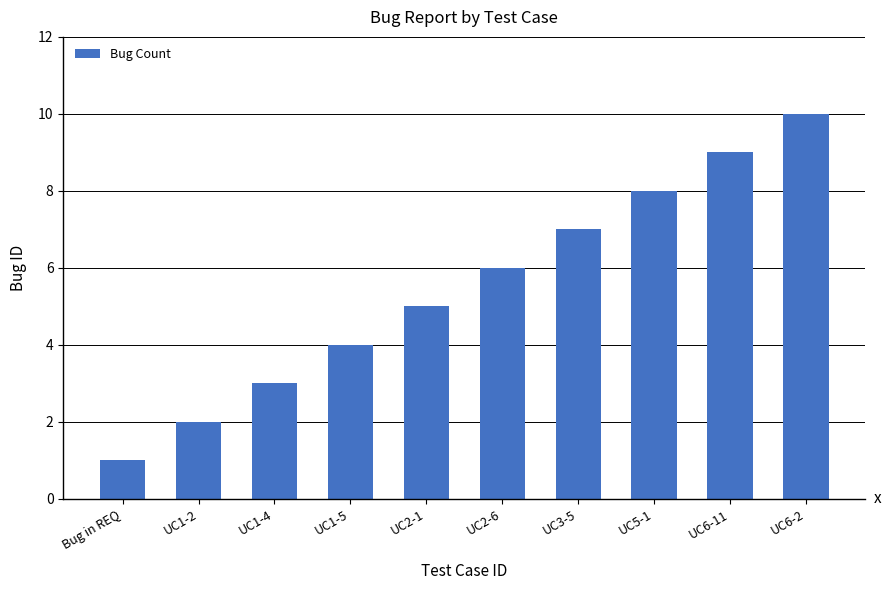

Rank the categories by value from lowest to highest.

Bug in REQ, UC1-2, UC1-4, UC1-5, UC2-1, UC2-6, UC3-5, UC5-1, UC6-11, UC6-2